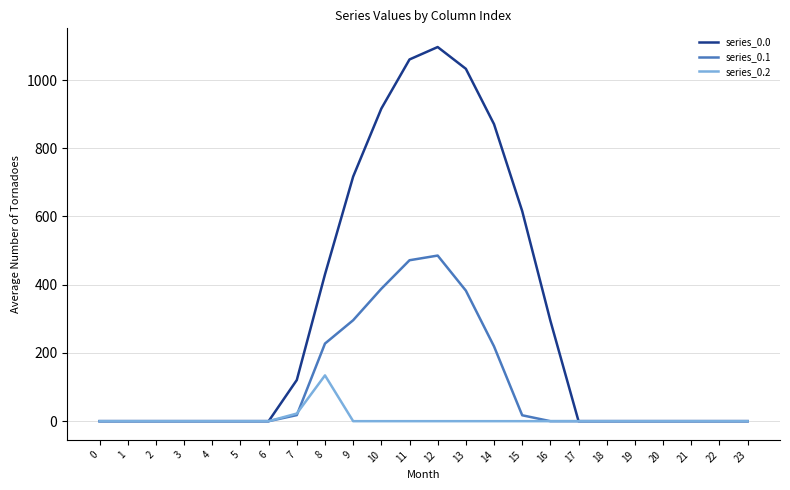

Which series has the largest total across all categories?

series_0.0